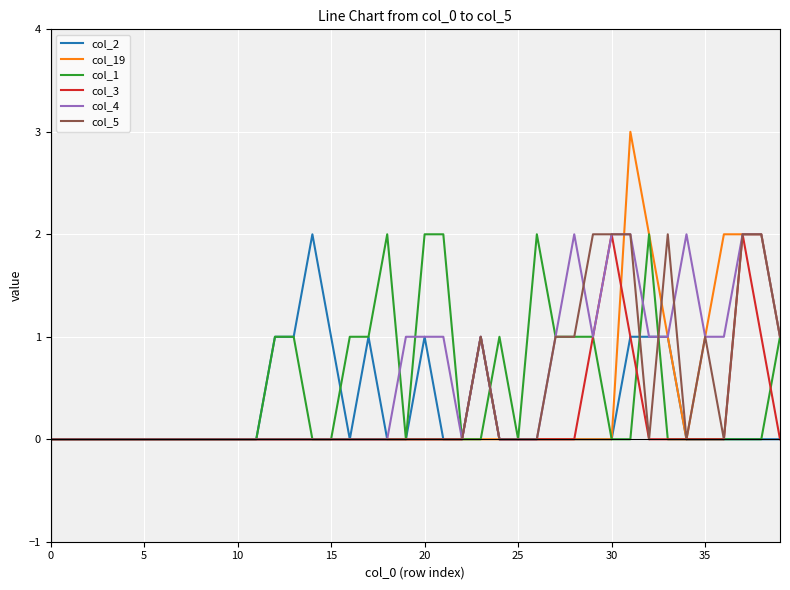

At which label is col_3 closest to 1?

23